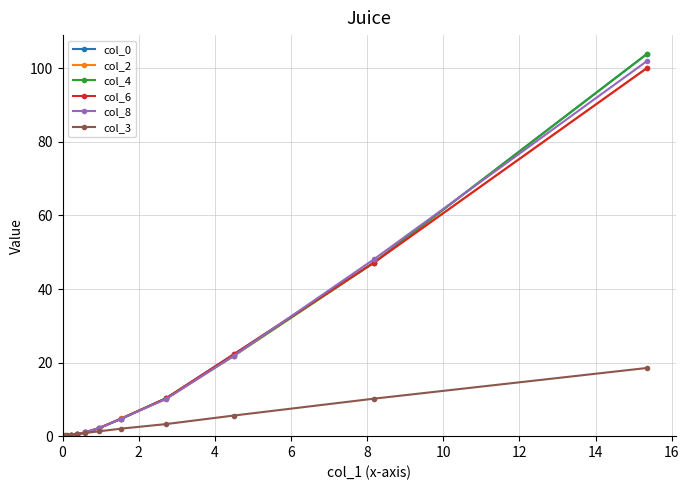

What is the value of the col_8 point at the 10th from the left?

10.1